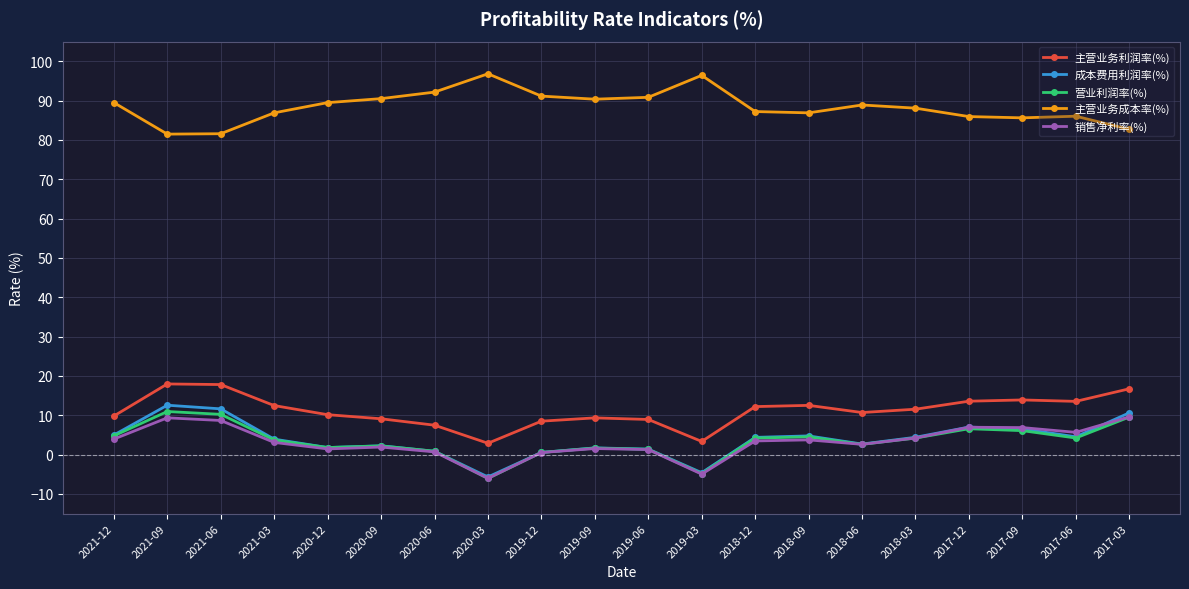

True or false: 主营业务利润率(%) and 销售净利率(%) cross at least once.

False